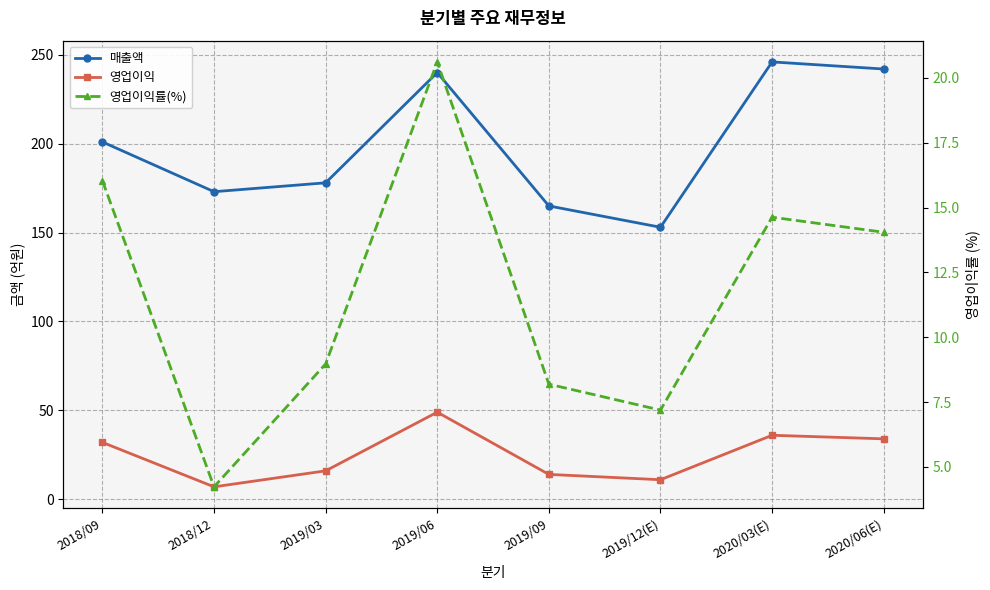

What is the label of the 5th point from the right?

2019/06